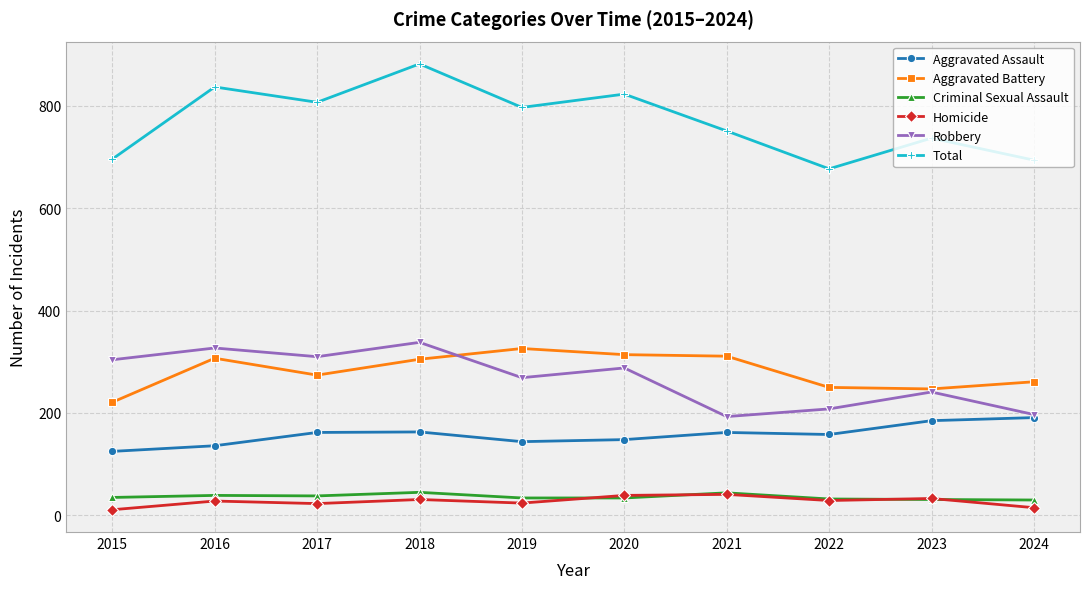

What are all the series names shown in the legend?

Aggravated Assault, Aggravated Battery, Criminal Sexual Assault, Homicide, Robbery, Total